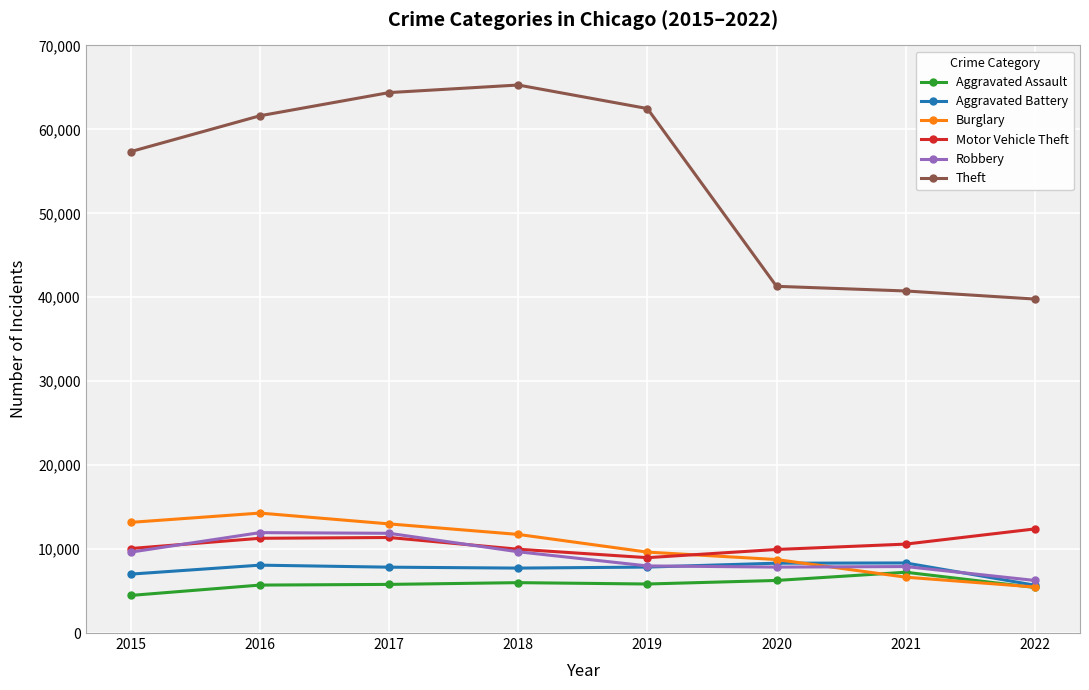

At how many categories does at least one series exceed 43516?

5